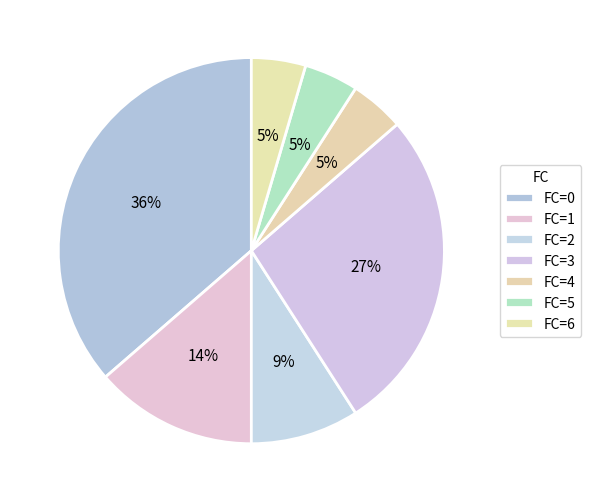

Rank the categories by value from highest to lowest.

0, 3, 1, 2, 4, 5, 6